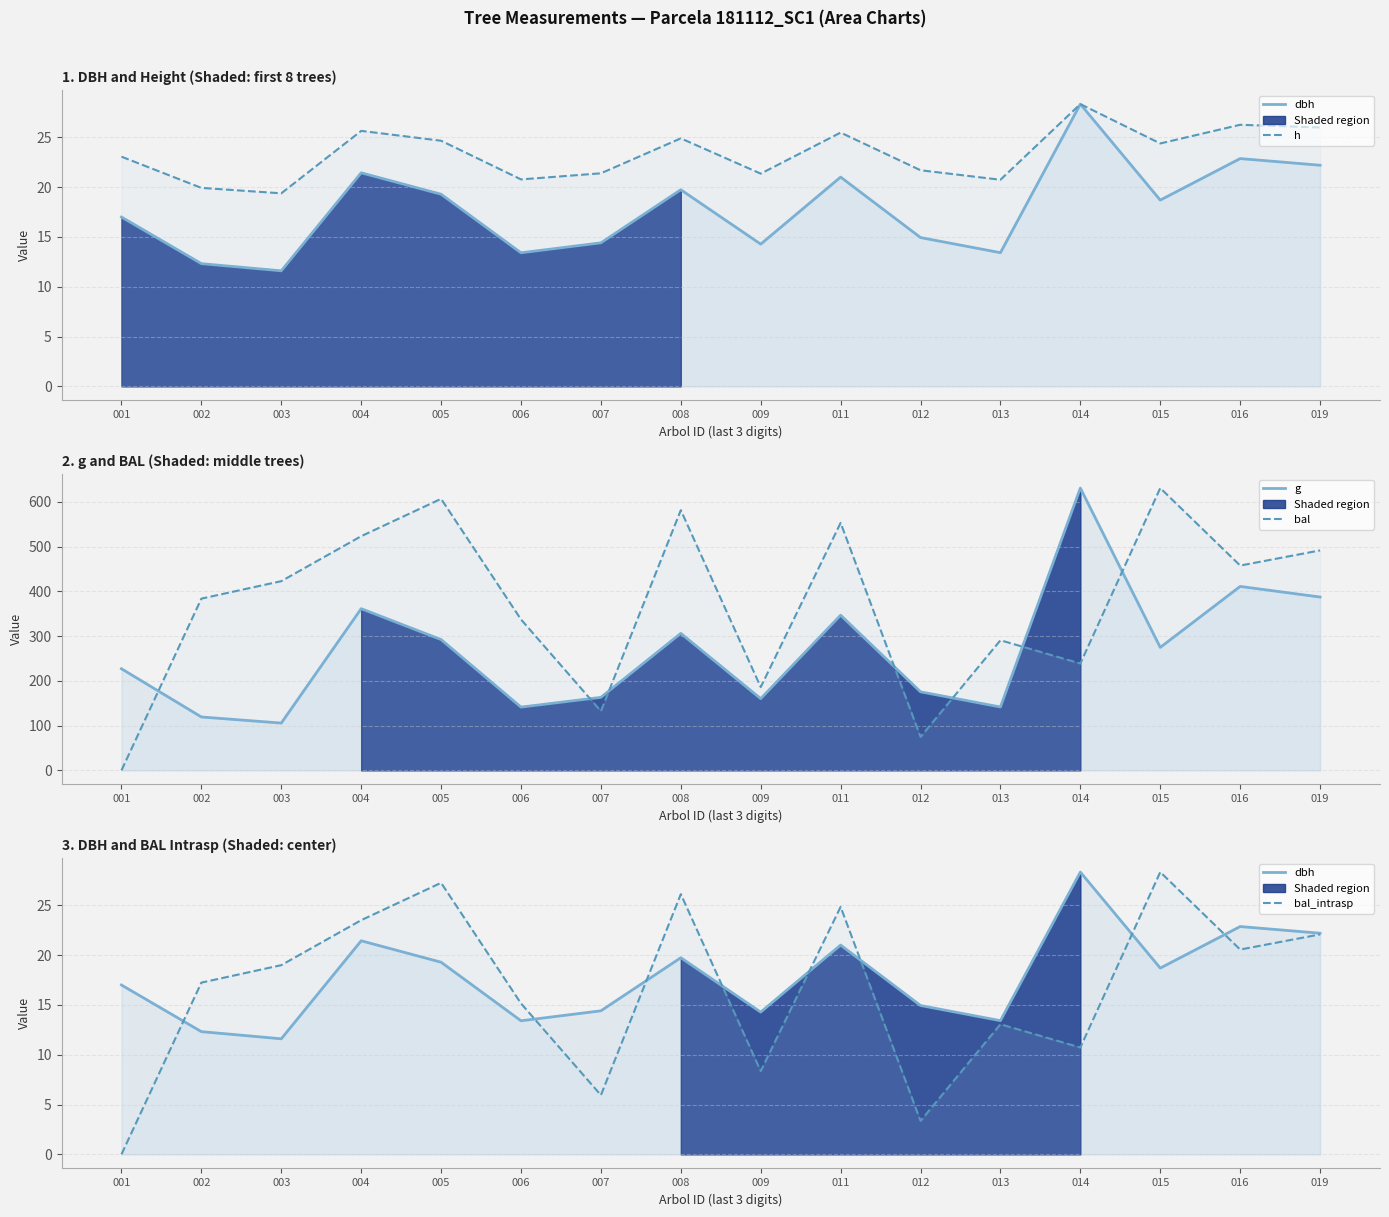

Which series has the largest range (max minus min)?

bal